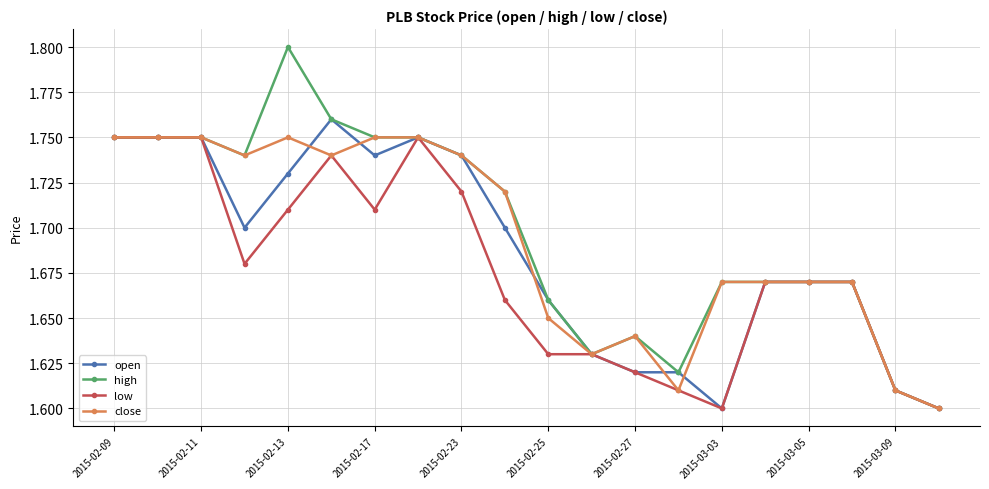

List the series in order of their overall mean, highest first.

high, close, open, low